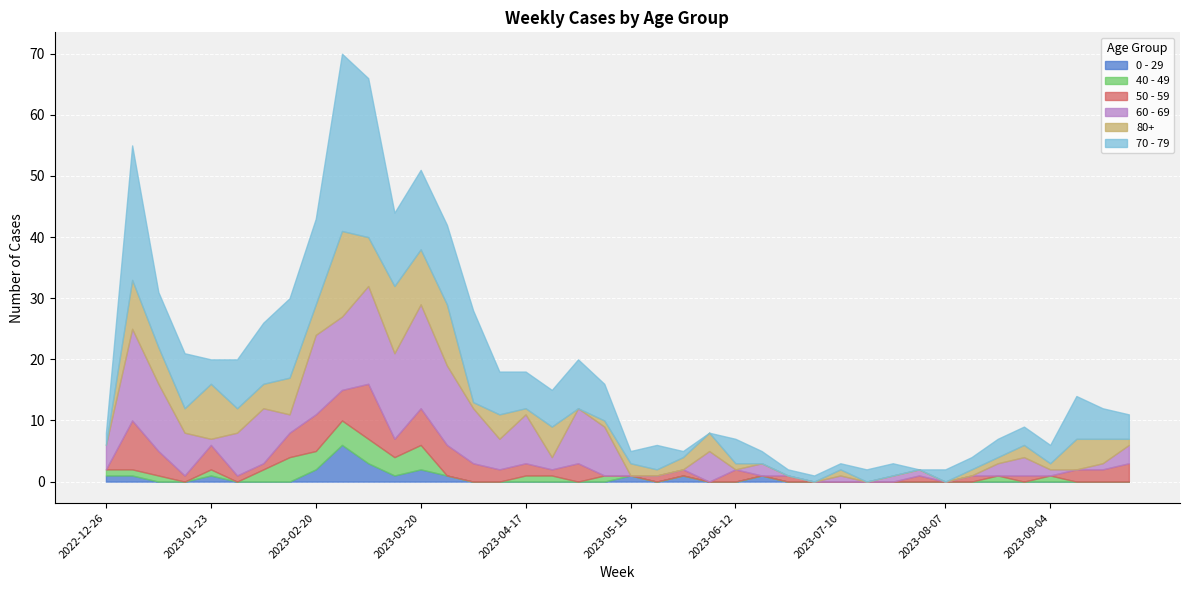

True or false: 50 - 59 and 80+ intersect in this chart.

True